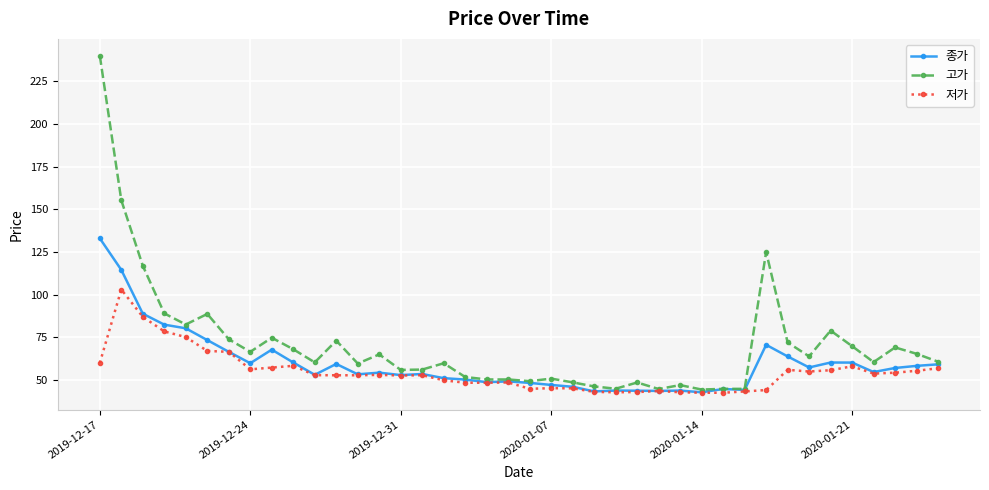

True or false: 고가 has more than 2 interior local peaks.

True